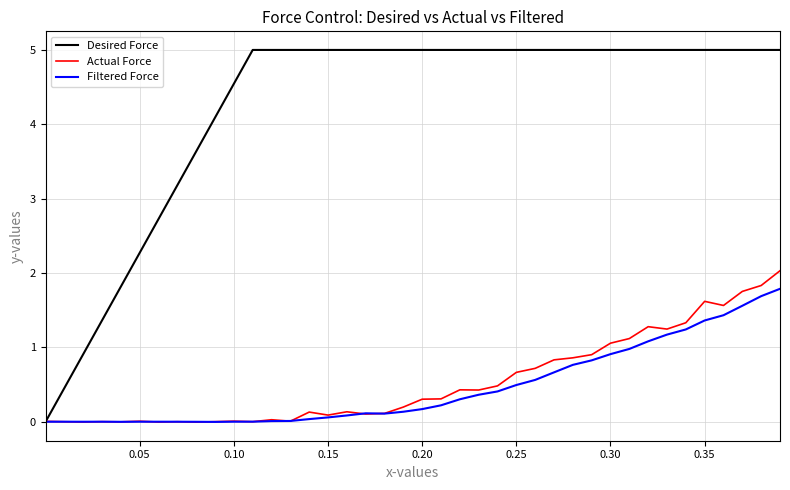

Which series has the largest total across all categories?

Desired Force